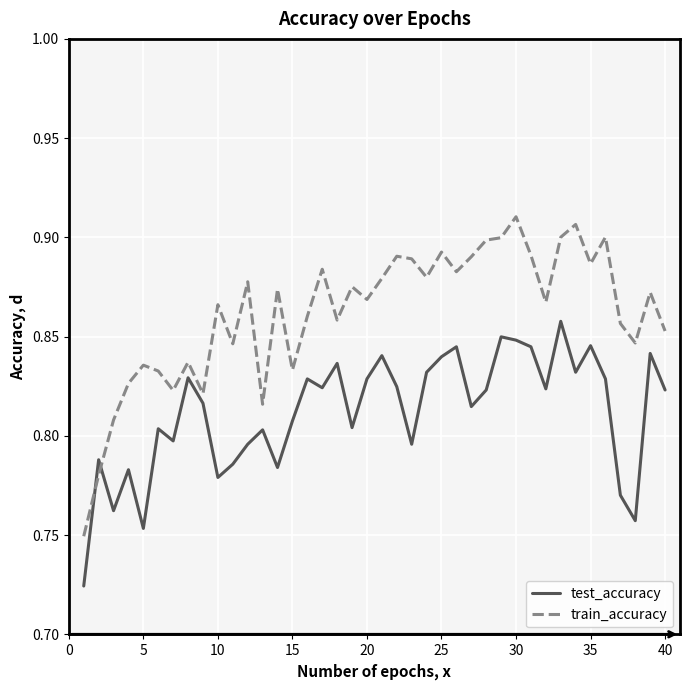

What are all the series names shown in the legend?

test_accuracy, train_accuracy